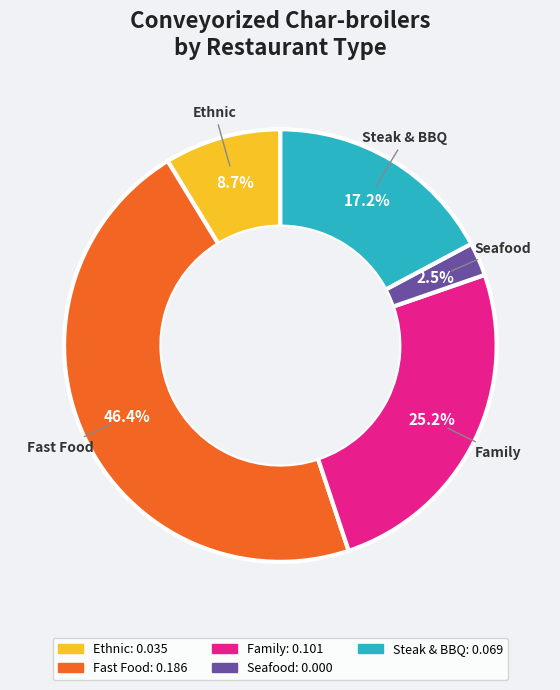

What percentage is the Ethnic slice, to the nearest percent?

9%